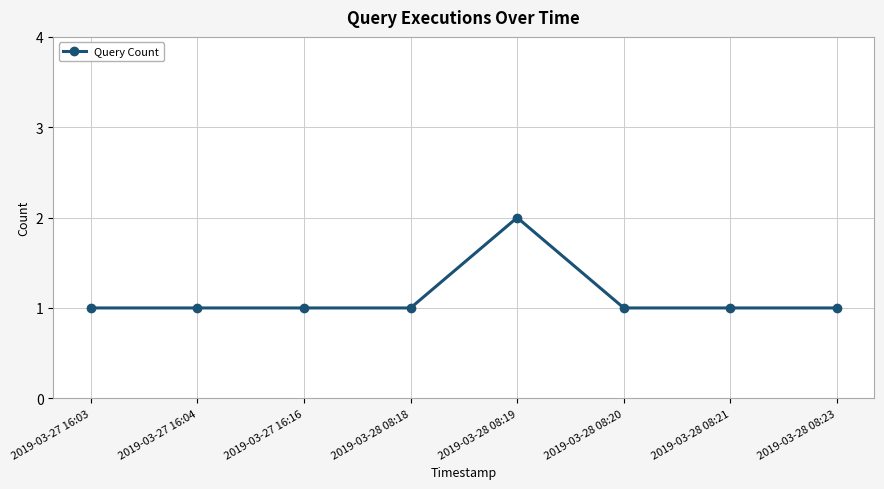

What is the value of the 6th point from the left?

1